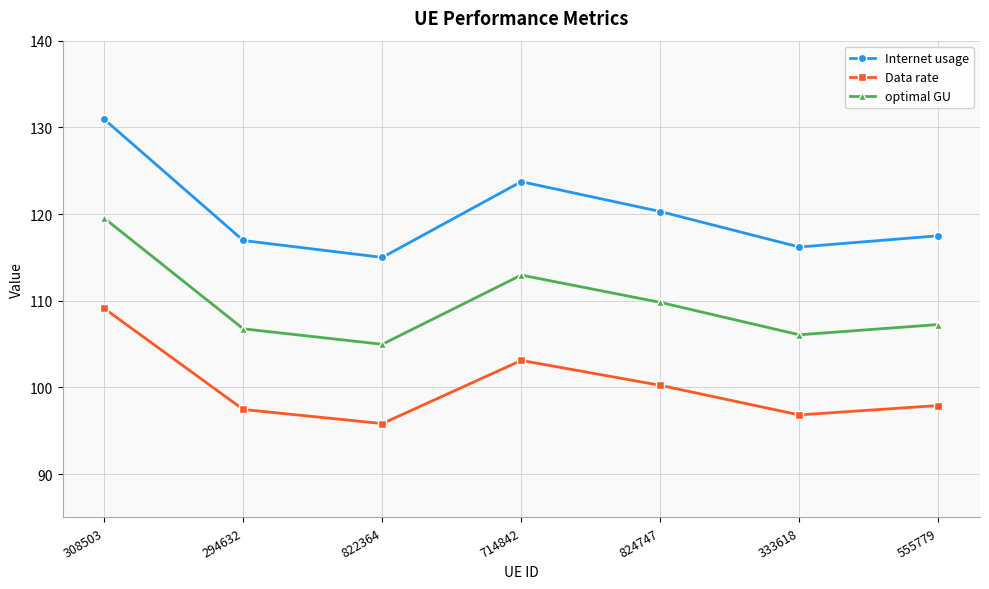

List the series in order of their peak value, highest first.

Internet usage, optimal GU, Data rate